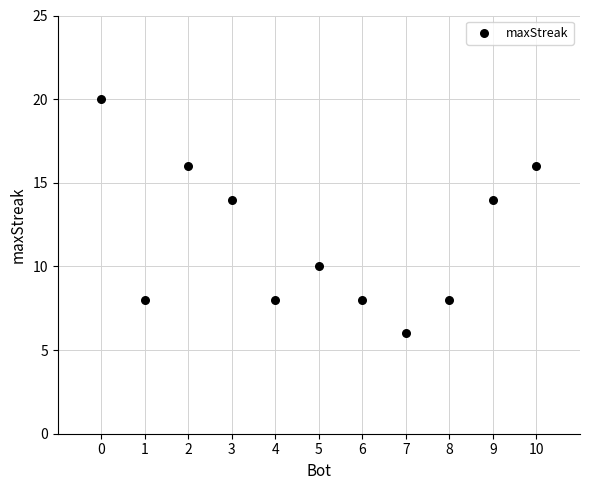

What is the range of Y values (max minus min)?

14